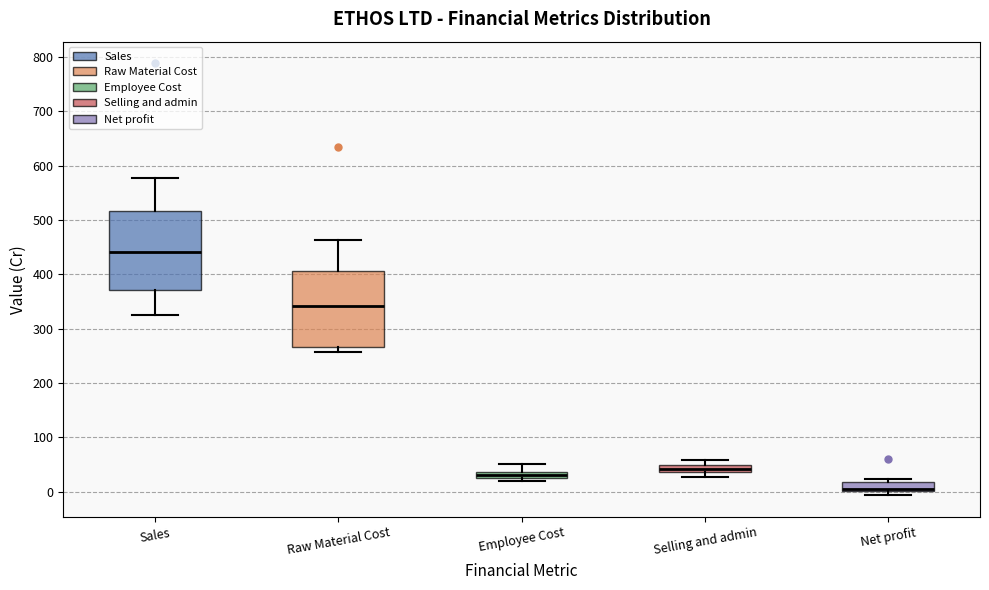

Where is the lower edge of the box for Selling and admin on the y-axis? The values are not printed on the chart, so give them approximately, as read against the axis.

40